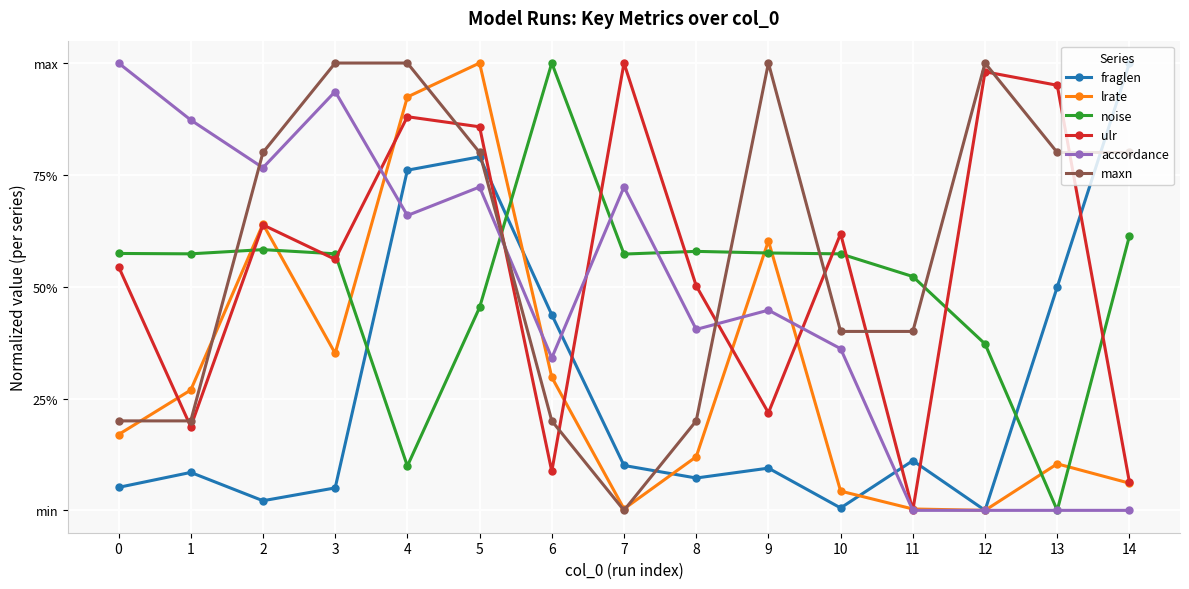

Reading right to left, list all the values displayed in this chart.

fraglen: 1.0	0.5	0.0	0.1	0.0	0.1	0.1	0.1	0.4	0.8	0.8	0.1	0.0	0.1	0.1
lrate: 0.1	0.1	0.0	0.0	0.0	0.6	0.1	0.0	0.3	1.0	0.9	0.4	0.6	0.3	0.2
noise: 0.6	0.0	0.4	0.5	0.6	0.6	0.6	0.6	1.0	0.5	0.1	0.6	0.6	0.6	0.6
ulr: 0.1	1.0	1.0	0.0	0.6	0.2	0.5	1.0	0.1	0.9	0.9	0.6	0.6	0.2	0.5
accordance: 0.0	0.0	0.0	0.0	0.4	0.4	0.4	0.7	0.3	0.7	0.7	0.9	0.8	0.9	1.0
maxn: 0.8	0.8	1.0	0.4	0.4	1.0	0.2	0.0	0.2	0.8	1.0	1.0	0.8	0.2	0.2